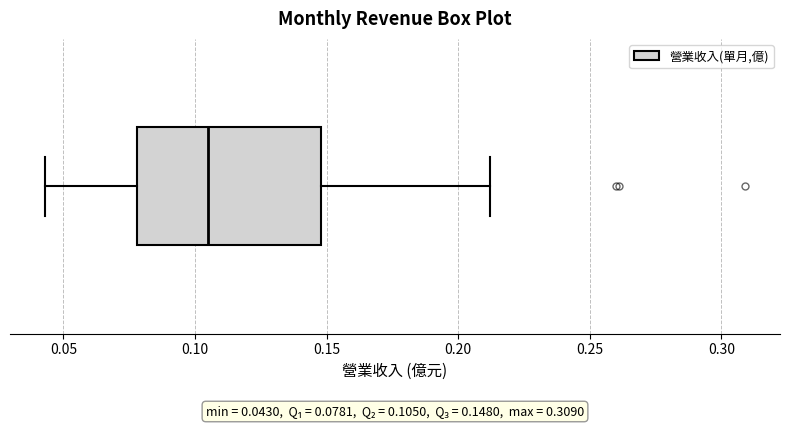

Where is the left edge of the box on the x-axis? The values are not printed on the chart, so give them approximately, as read against the axis.

0.080